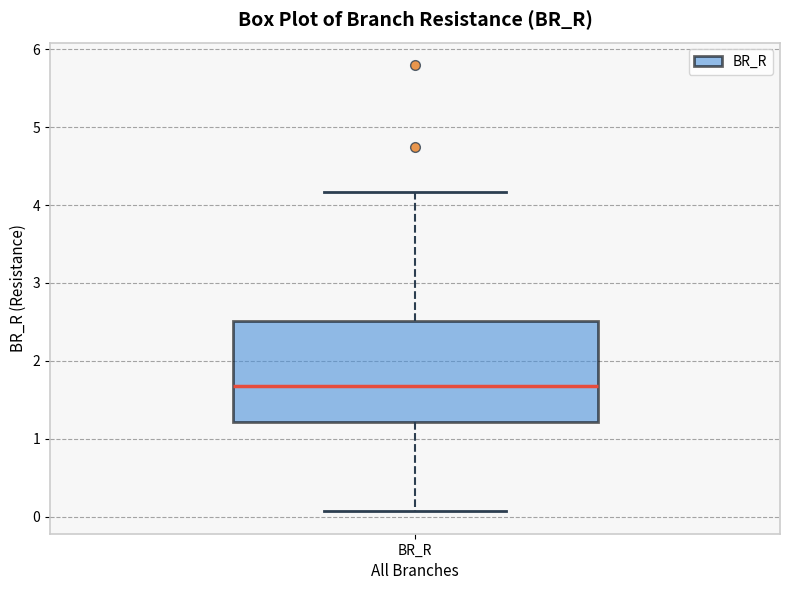

Transcribe this box plot: give where the median line is, the range the box spans, and where the two whiskers end, as read against the y-axis. The values are not printed on the chart, so give them approximately, as read against the axis.

median 1.7, box 1.2 to 2.5, whiskers 0.1 to 4.2